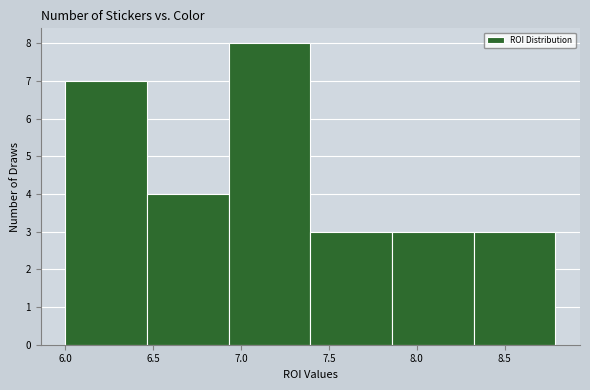

What is the height of the bar covering 6.95 to 7.40 on the x-axis? Neither the bar edges nor the heights are printed on the chart, so give them approximately, as read against the axes.

8